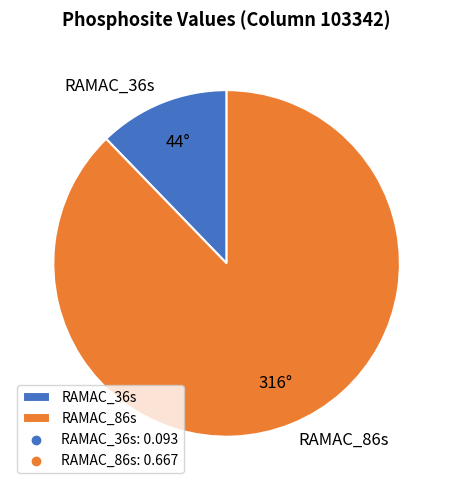

Which has a higher value, RAMAC_36s or RAMAC_86s?

RAMAC_86s